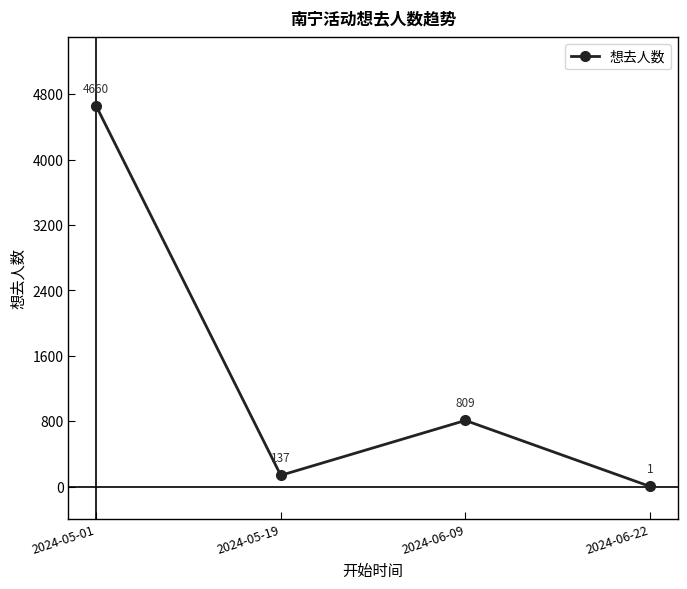

What is the difference between the maximum and minimum values?

4659